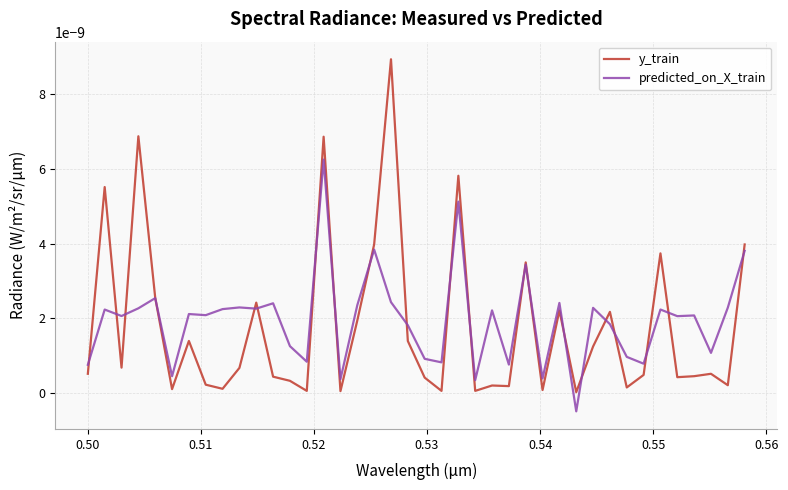

List the series in order of their peak value, highest first.

y_train, predicted_on_X_train